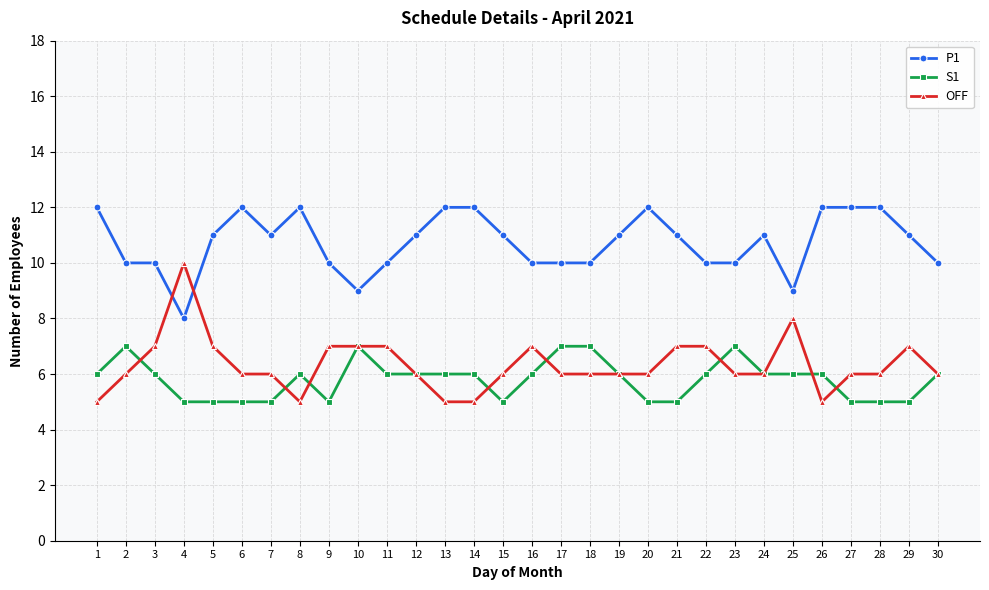

Count the number of data series in this chart.

3